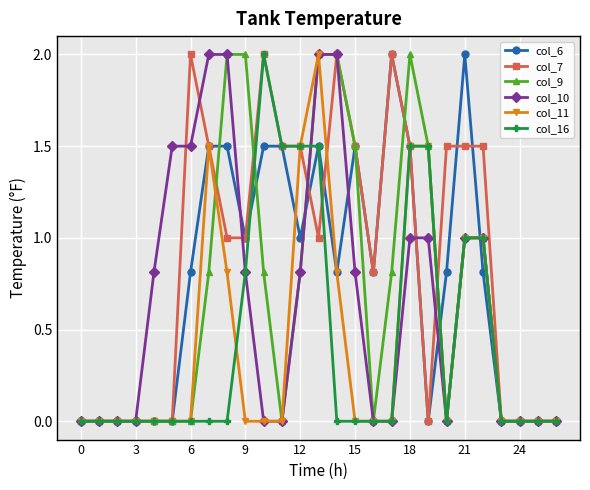

What is the sum of all col_7 values?

23.8